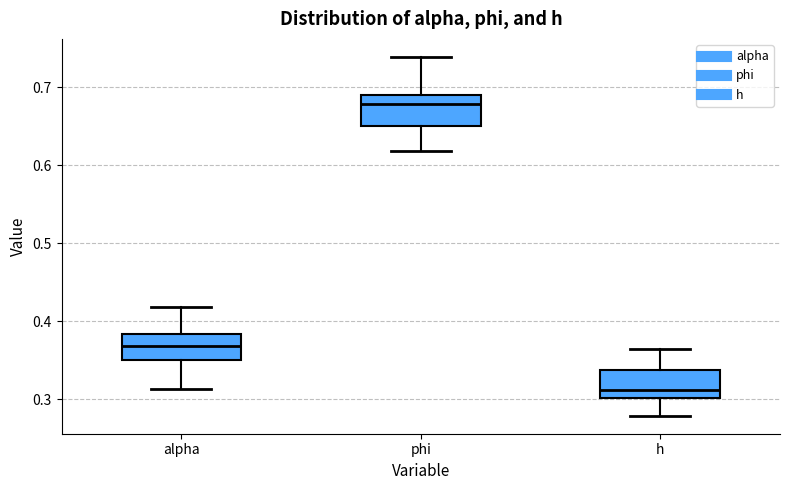

Reading left to right, transcribe this box plot: for each box, give where its median line is, the range the box spans, and where its two whiskers end, as read against the y-axis. The values are not printed on the chart, so give them approximately, as read against the axis.

alpha: median 0.37, box 0.35 to 0.38, whiskers 0.31 to 0.42
phi: median 0.68, box 0.65 to 0.69, whiskers 0.62 to 0.74
h: median 0.31, box 0.30 to 0.34, whiskers 0.28 to 0.36